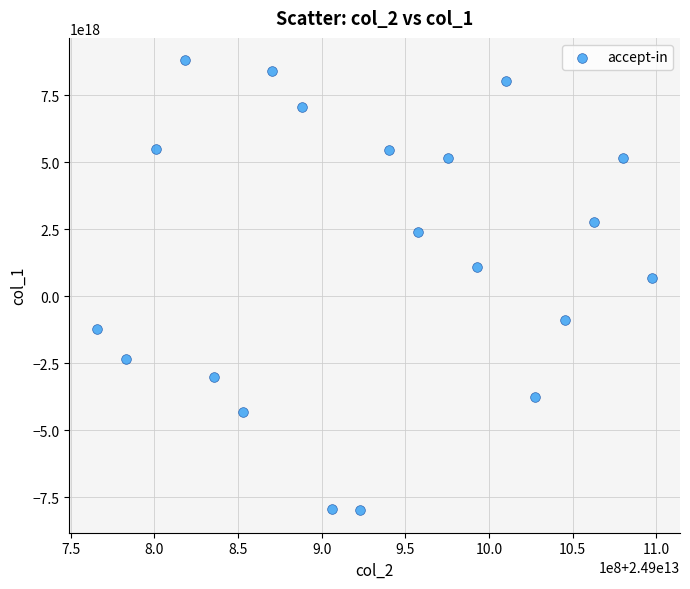

What Y value in the scatter plot is closest to 405588085754495488?

681301439632855296